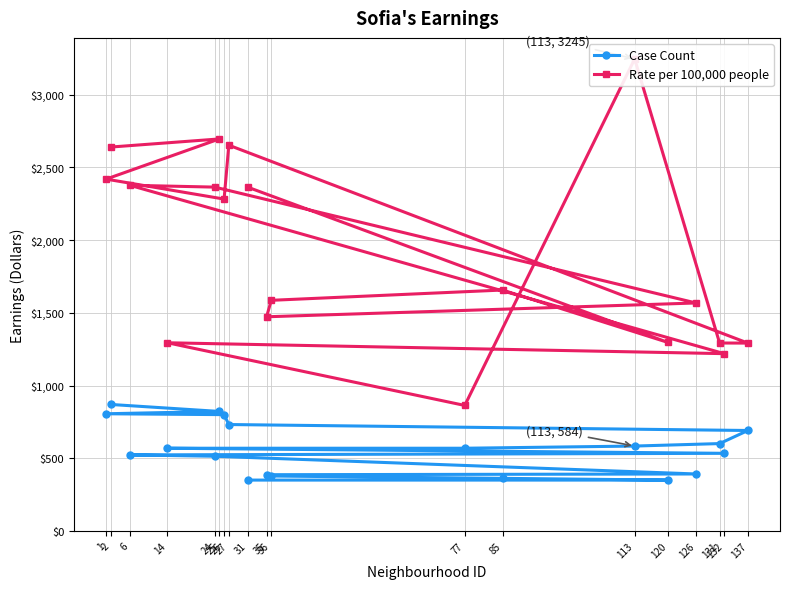

The Case Count series shows 870.0 at 2. True or false?

True